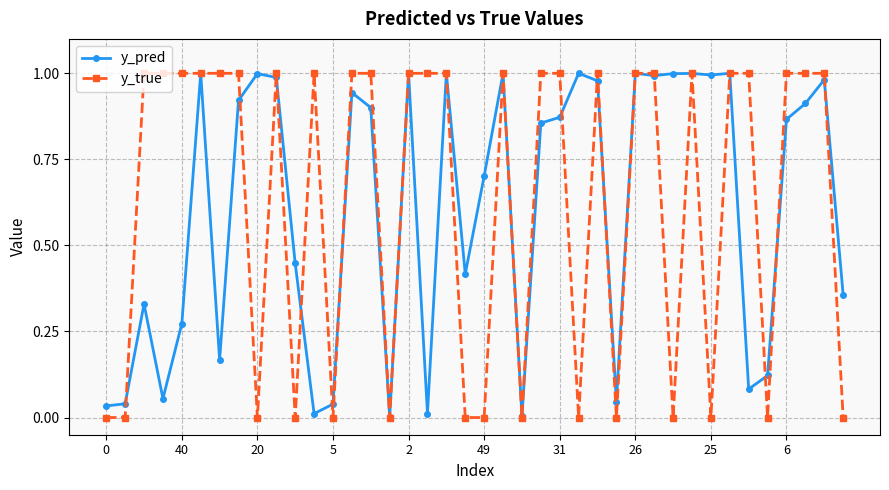

True or false: y_true has more than 1 points higher than both neighbors.

True